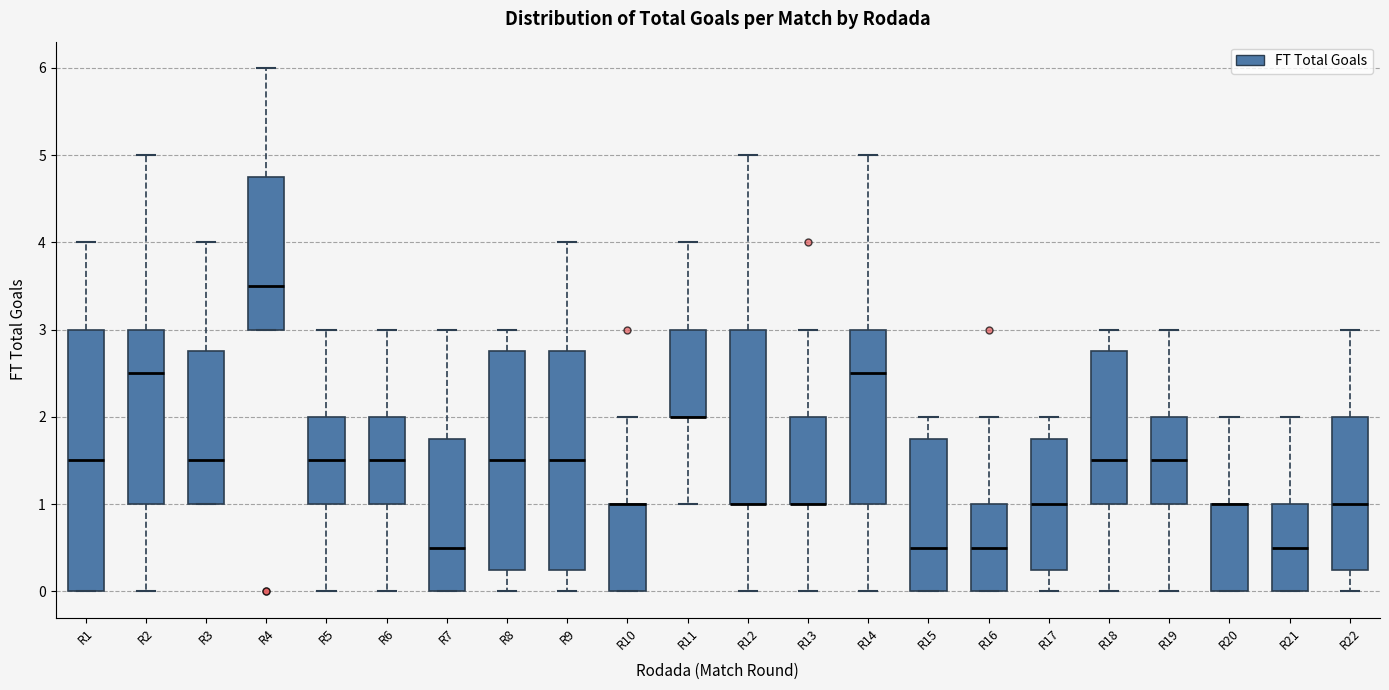

Reading left to right, transcribe this box plot: for each box, give where its median line is, the range the box spans, and where its two whiskers end, as read against the y-axis. The values are not printed on the chart, so give them approximately, as read against the axis.

R1: median 1.5, box 0.0 to 3.0, whiskers 0.0 to 4.0
R2: median 2.5, box 1.0 to 3.0, whiskers 0.0 to 5.0
R3: median 1.5, box 1.0 to 2.8, whiskers 1.0 to 4.0
R4: median 3.5, box 3.0 to 4.8, whiskers 3.0 to 6.0
R5: median 1.5, box 1.0 to 2.0, whiskers 0.0 to 3.0
R6: median 1.5, box 1.0 to 2.0, whiskers 0.0 to 3.0
R7: median 0.5, box 0.0 to 1.8, whiskers 0.0 to 3.0
R8: median 1.5, box 0.3 to 2.8, whiskers 0.0 to 3.0
R9: median 1.5, box 0.3 to 2.8, whiskers 0.0 to 4.0
R10: median 1.0 (drawn on the box's upper edge), box 0.0 to 1.0, whiskers 0.0 to 2.0
R11: median 2.0 (drawn on the box's lower edge), box 2.0 to 3.0, whiskers 1.0 to 4.0
R12: median 1.0 (drawn on the box's lower edge), box 1.0 to 3.0, whiskers 0.0 to 5.0
R13: median 1.0 (drawn on the box's lower edge), box 1.0 to 2.0, whiskers 0.0 to 3.0
R14: median 2.5, box 1.0 to 3.0, whiskers 0.0 to 5.0
R15: median 0.5, box 0.0 to 1.8, whiskers 0.0 to 2.0
R16: median 0.5, box 0.0 to 1.0, whiskers 0.0 to 2.0
R17: median 1.0, box 0.3 to 1.8, whiskers 0.0 to 2.0
R18: median 1.5, box 1.0 to 2.8, whiskers 0.0 to 3.0
R19: median 1.5, box 1.0 to 2.0, whiskers 0.0 to 3.0
R20: median 1.0 (drawn on the box's upper edge), box 0.0 to 1.0, whiskers 0.0 to 2.0
R21: median 0.5, box 0.0 to 1.0, whiskers 0.0 to 2.0
R22: median 1.0, box 0.3 to 2.0, whiskers 0.0 to 3.0